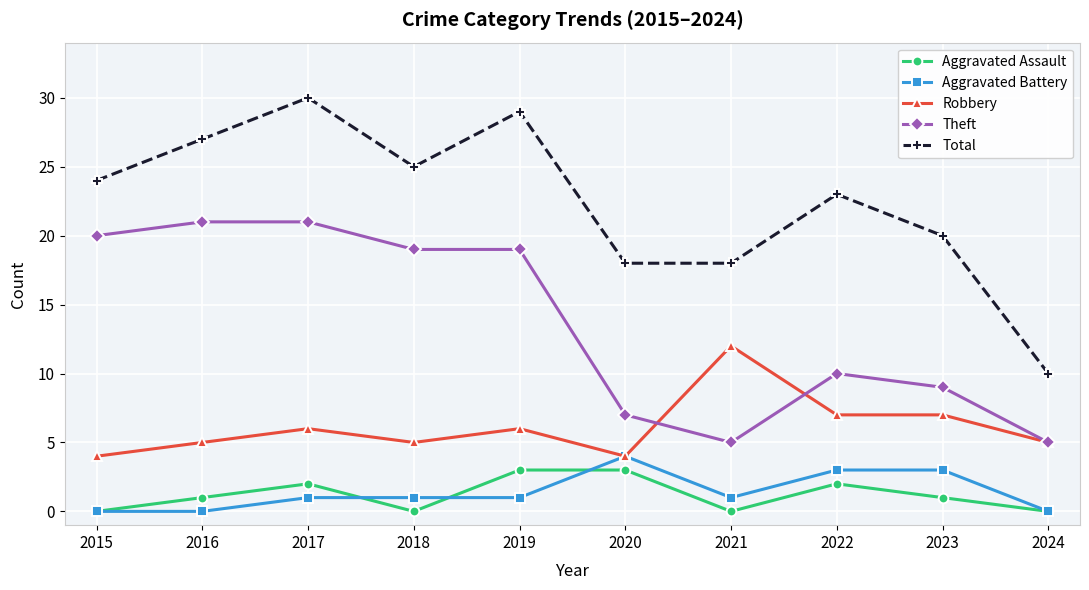

The value of Aggravated Assault at 2024 is 2. True or false?

False